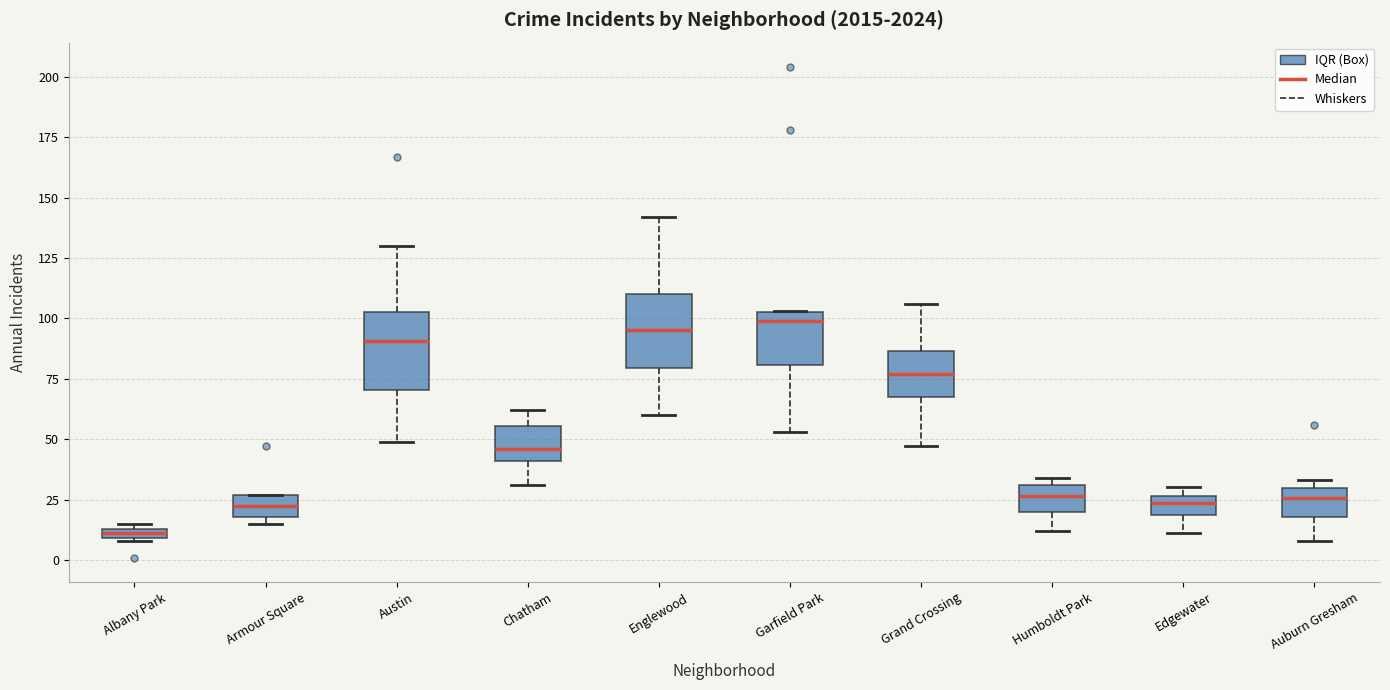

Where is the lower edge of the box for Garfield Park on the y-axis? The values are not printed on the chart, so give them approximately, as read against the axis.

80